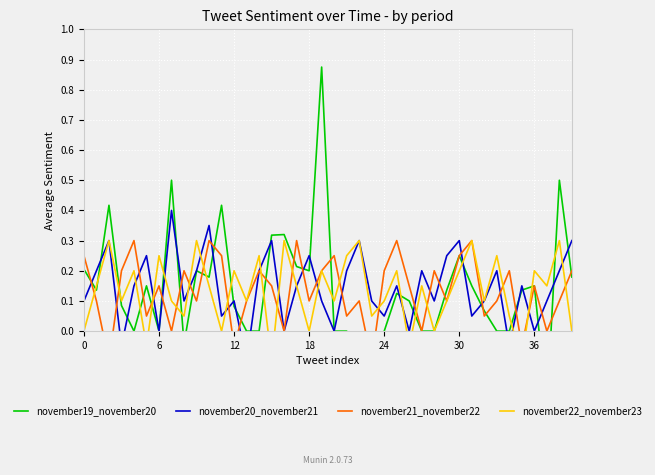

At which category is the sum across all series the highest?

19